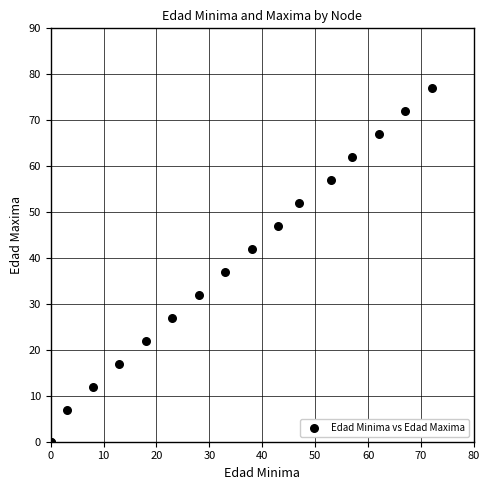

What Y value in the scatter plot is closest to 38?

37